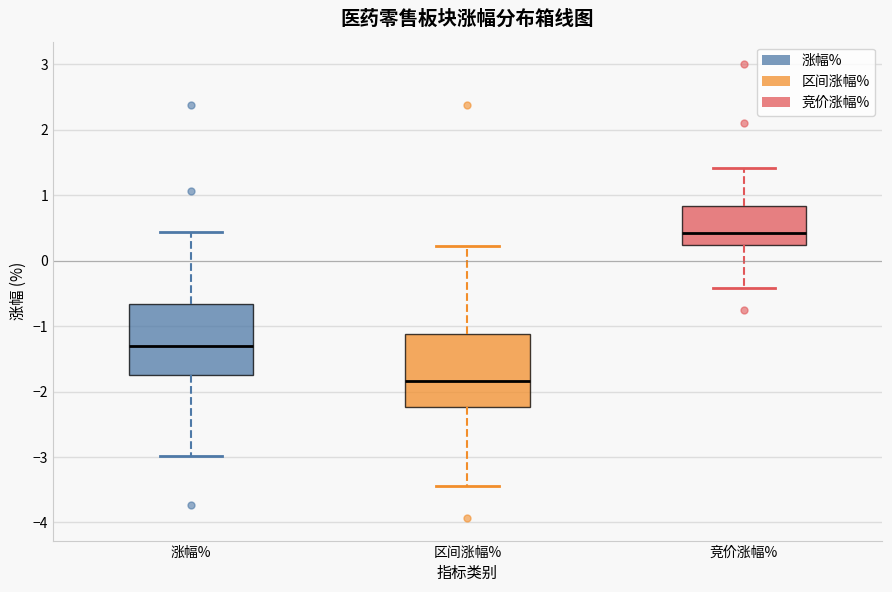

Reading left to right, read every box against the y-axis: the position of its median line, the range the box covers, and the ends of its whiskers. The values are not printed on the chart, so give them approximately, as read against the axis.

涨幅%: median -1.3, box -1.7 to -0.7, whiskers -3.0 to 0.4
区间涨幅%: median -1.8, box -2.2 to -1.1, whiskers -3.4 to 0.2
竞价涨幅%: median 0.4, box 0.2 to 0.8, whiskers -0.4 to 1.4